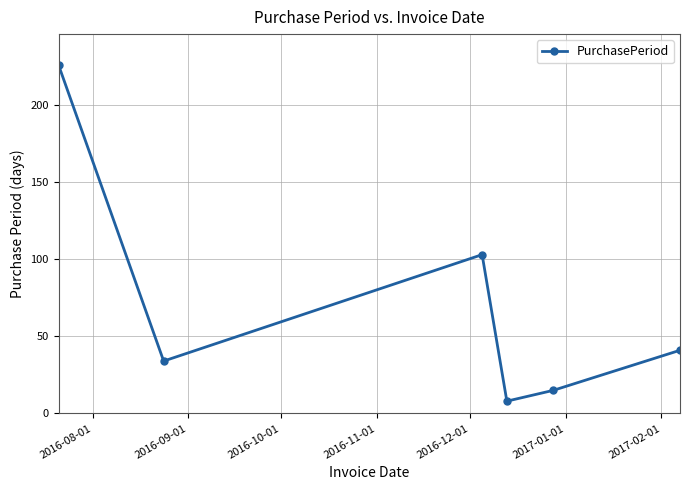

True or false: the data has more than 1 interior local peaks.

False